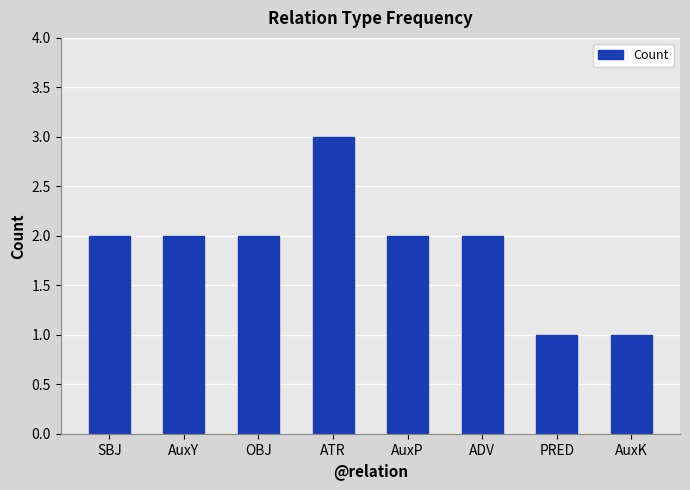

Does the chart contain any negative values?

No